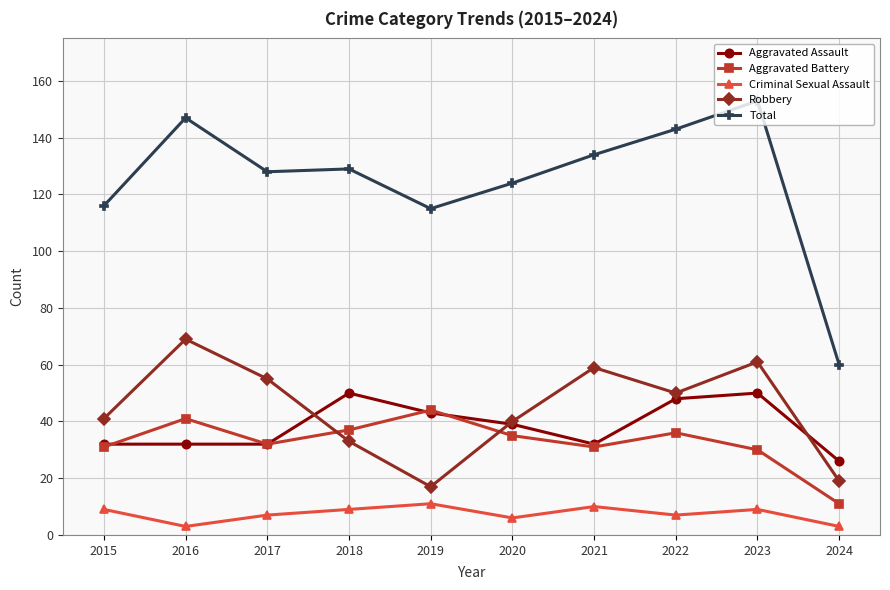

What is the approximate value of Aggravated Assault at 2022, to the nearest 5?

50